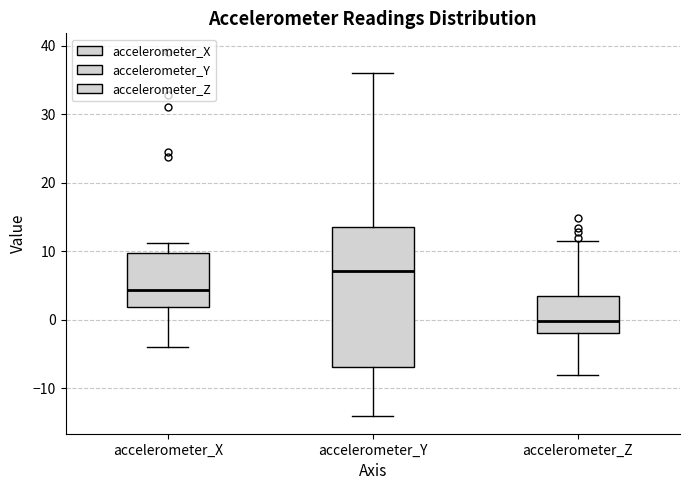

Where is the upper edge of the box for accelerometer_Z on the y-axis? The values are not printed on the chart, so give them approximately, as read against the axis.

3